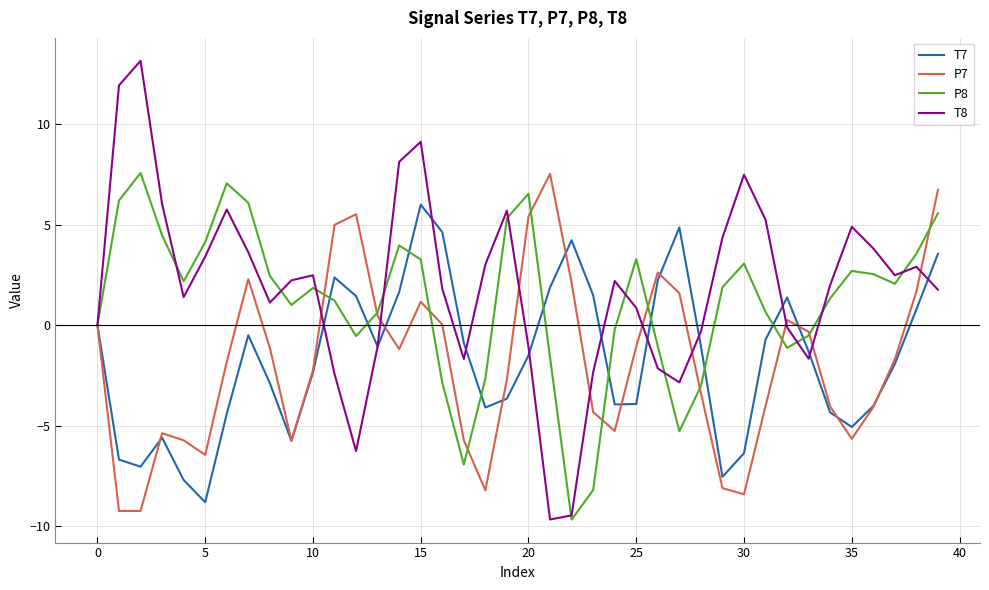

Which series has the widest spread of values?

T8